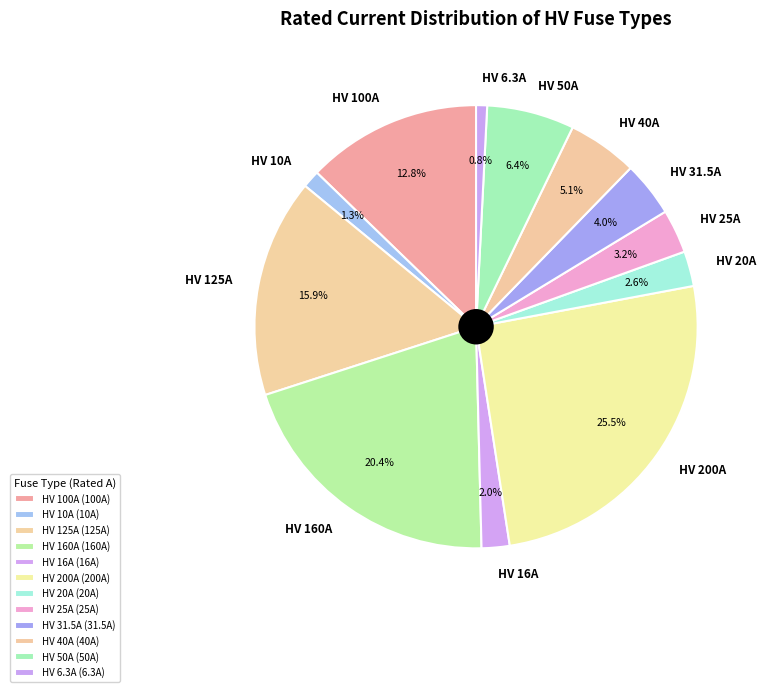

How many slices are in this pie chart?

12